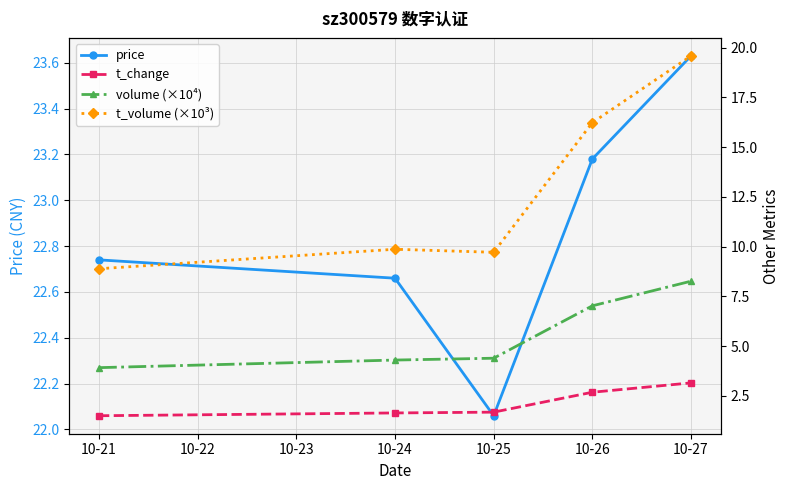

True or false: price and volume (×10⁴) cross at least once.

False